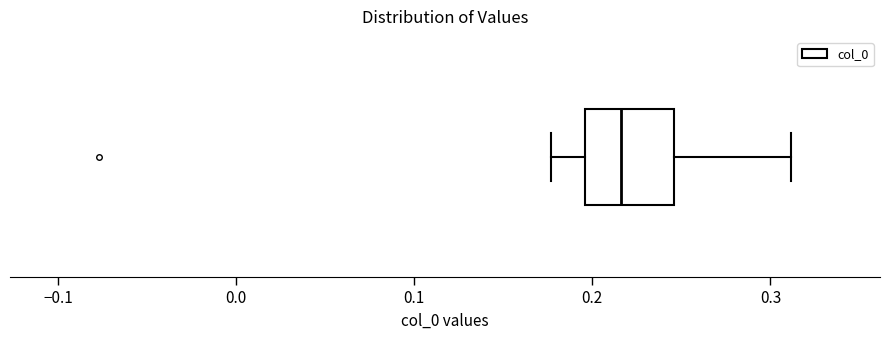

Read this box plot against the x-axis: the position of the median line, the range covered by the box, and the ends of both whiskers. The values are not printed on the chart, so give them approximately, as read against the axis.

median 0.22, box 0.20 to 0.25, whiskers 0.18 to 0.31